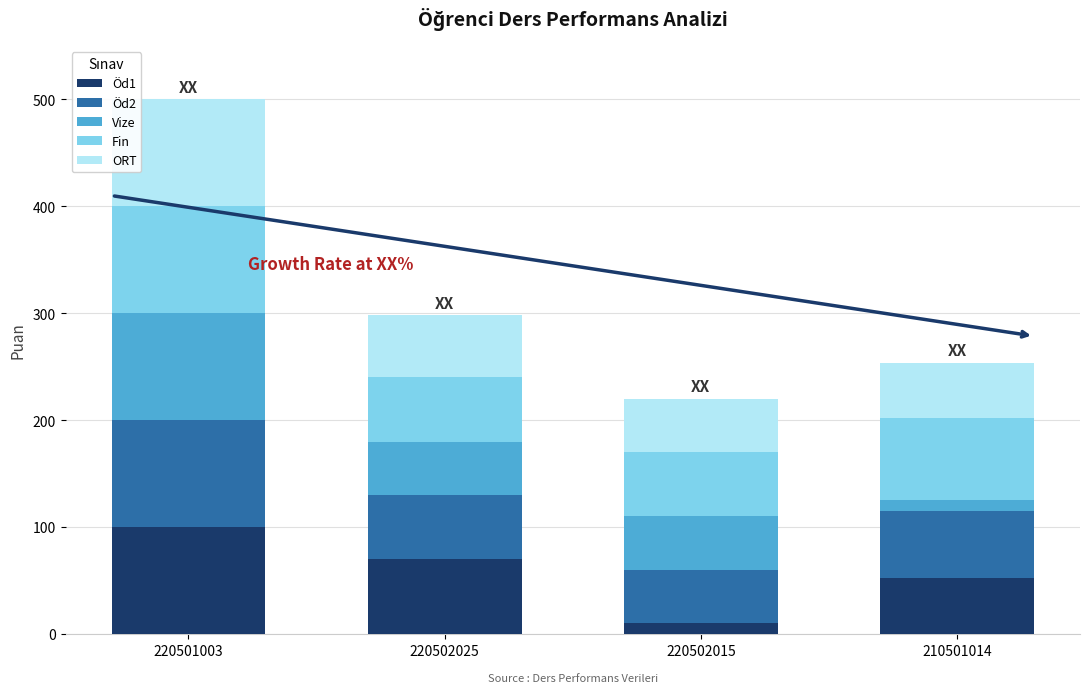

At which category is the sum across all series the highest?

220501003